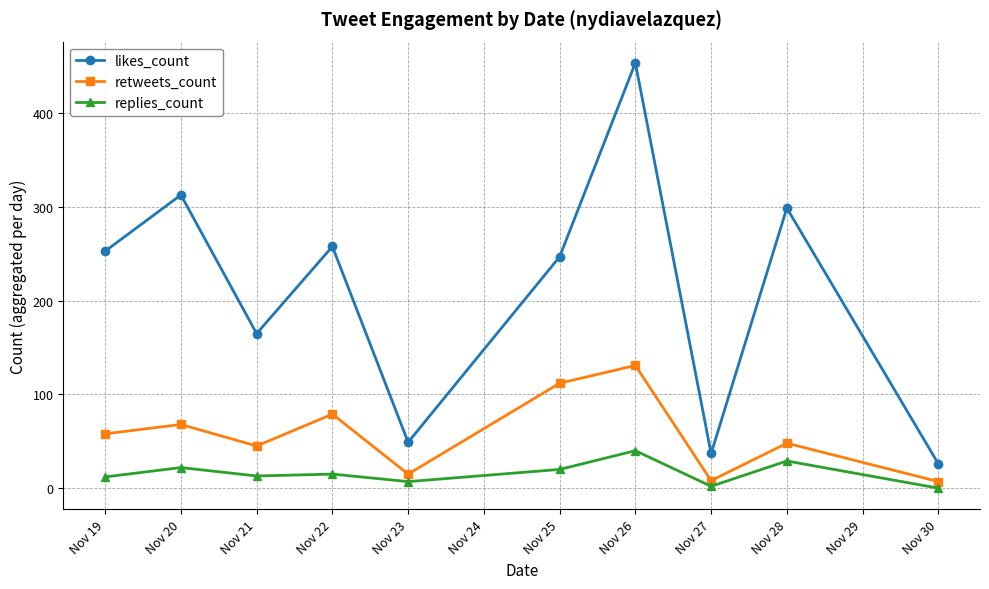

Is it true that likes_count equals 454 at Nov 26?

True